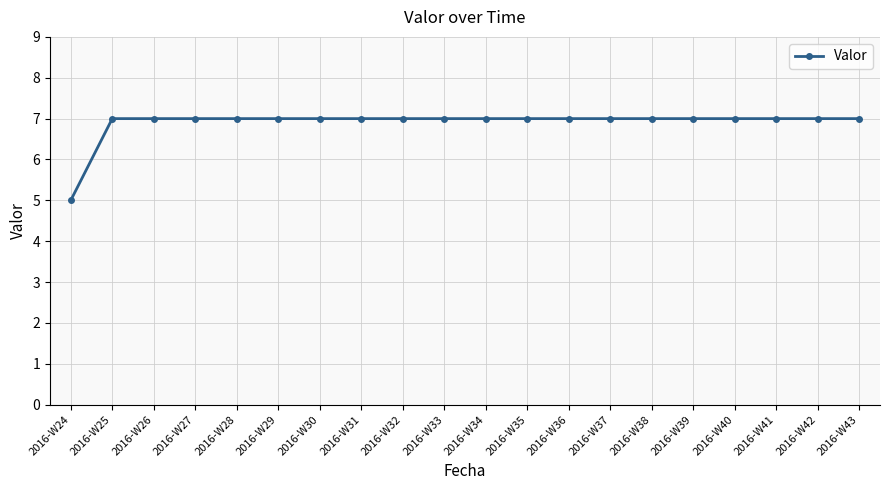

Read the value at 2016-W27.

7